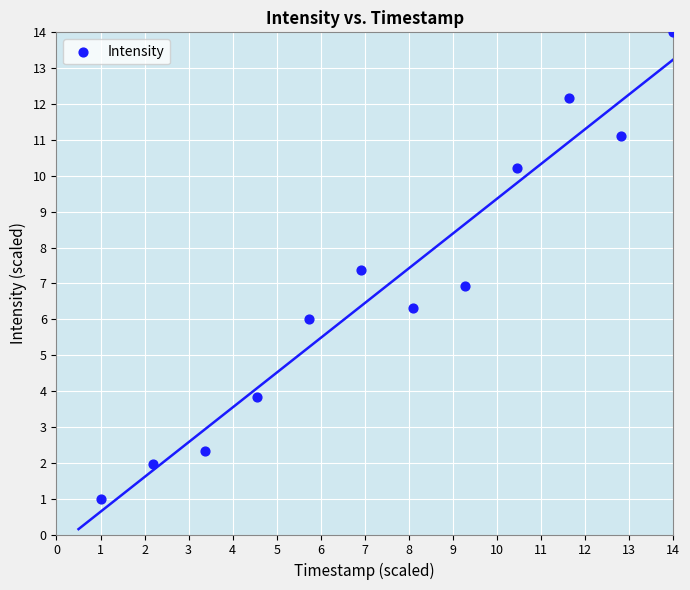

What is the range of X values (max minus min)?

13.0